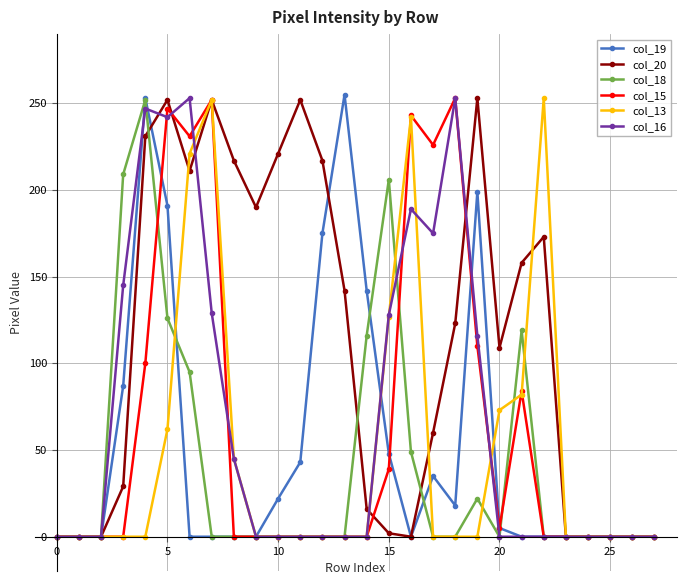

True or false: col_20 has more than 2 points higher than both neighbors.

True